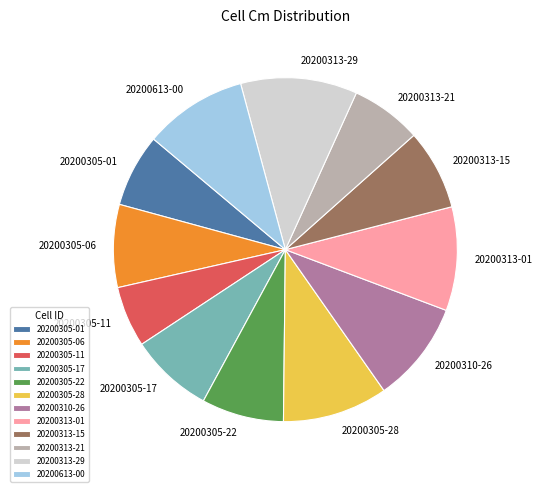

Which has a higher value, 20200313-21 or 20200305-11?

20200313-21